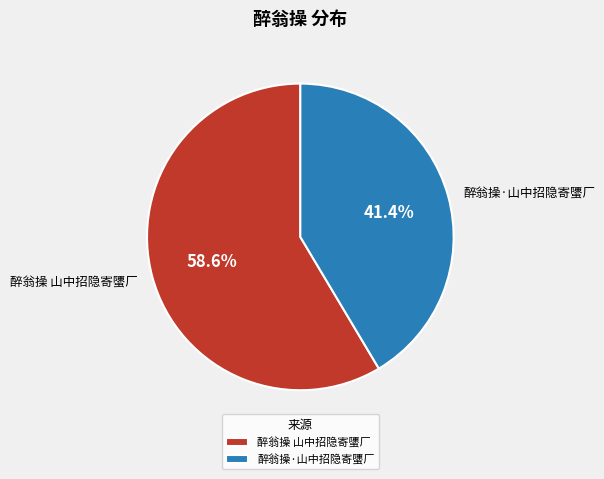

Is 醉翁操·山中招隐寄螴厂 the majority of the pie?

No